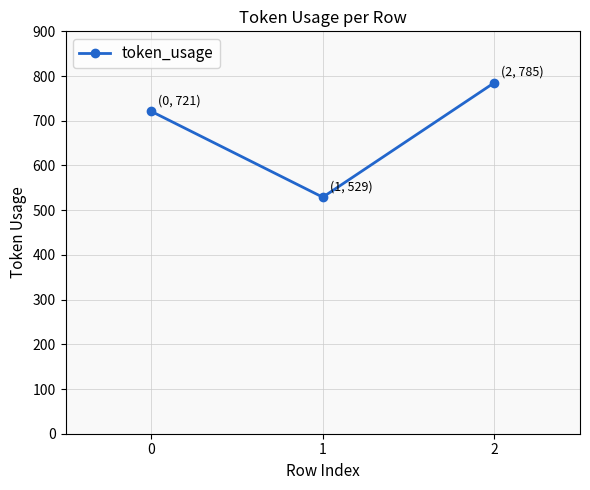

What value does the data have at 1, to the nearest 50?

550